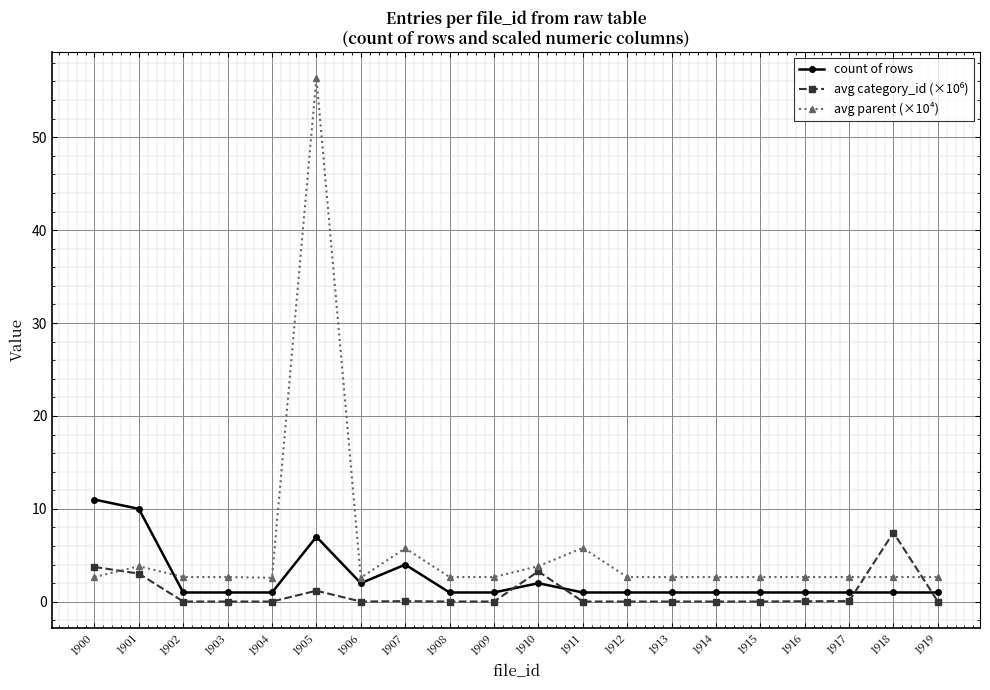

What is the maximum value for avg parent (×10⁴)?

56.4